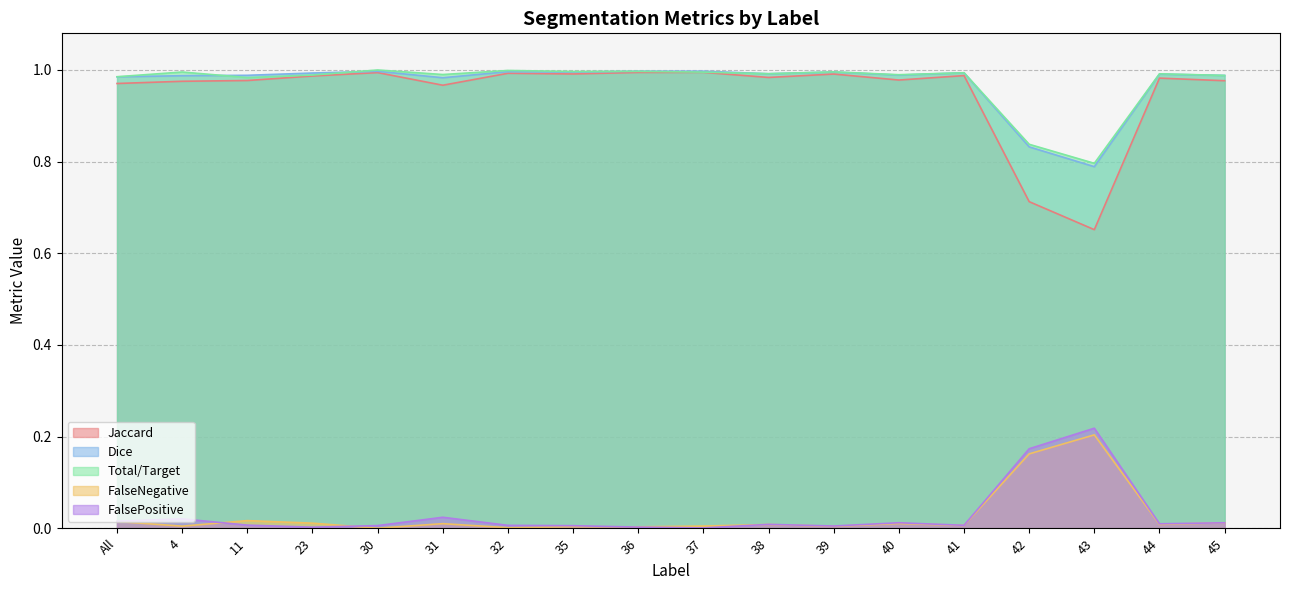

What is the label of the 15th point from the right?

23